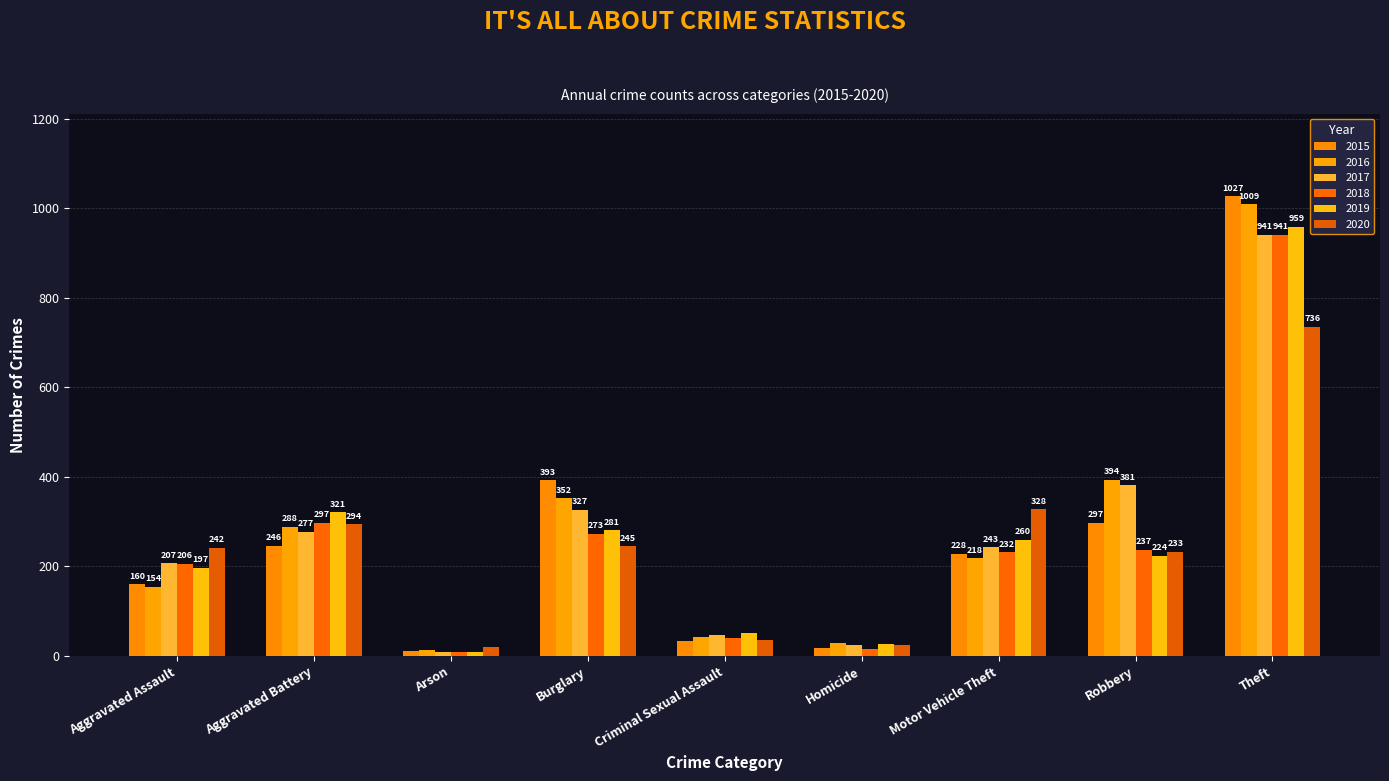

At how many categories does at least one series exceed 550?

1